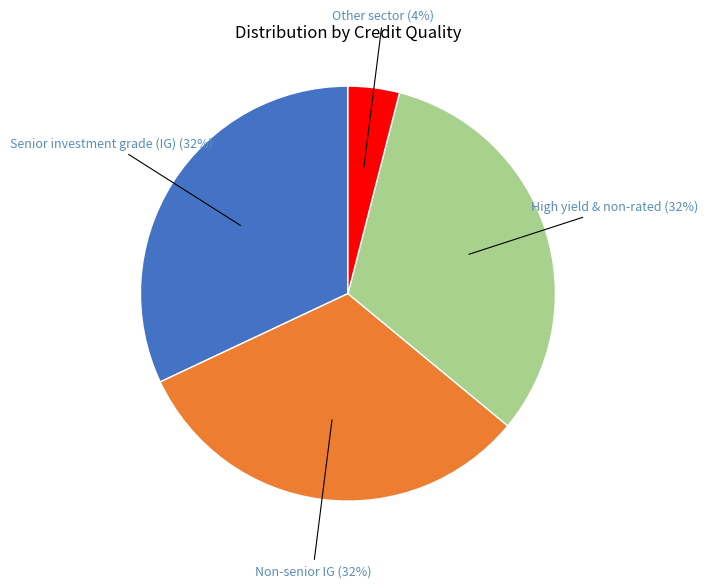

Is there any slice that represents more than half of the pie?

No